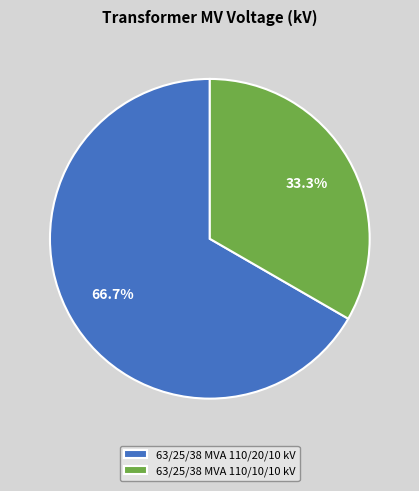

What percentage is the 63/25/38 MVA 110/10/10 kV slice, to the nearest percent?

33%